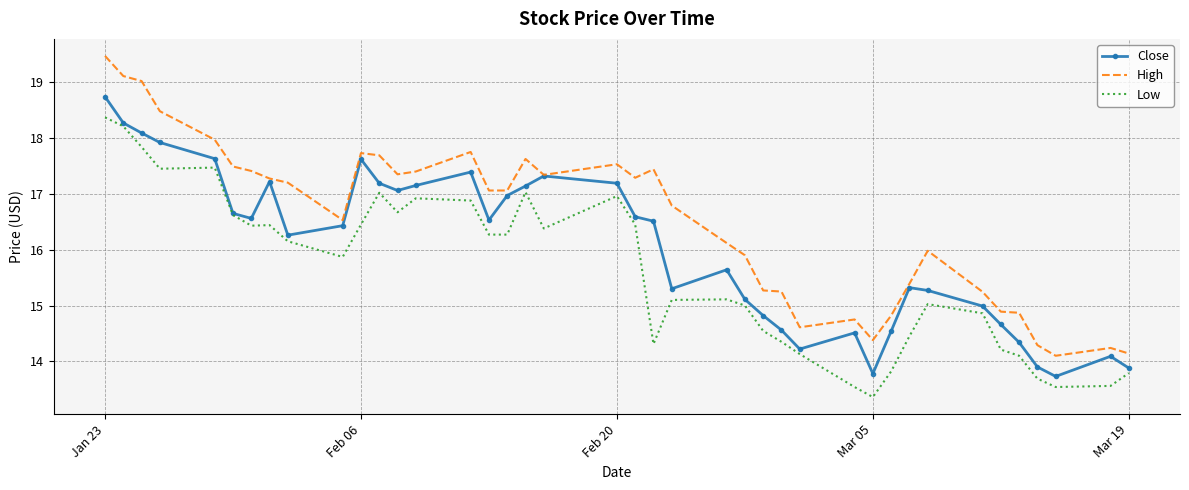

True or false: High and Low intersect in this chart.

False